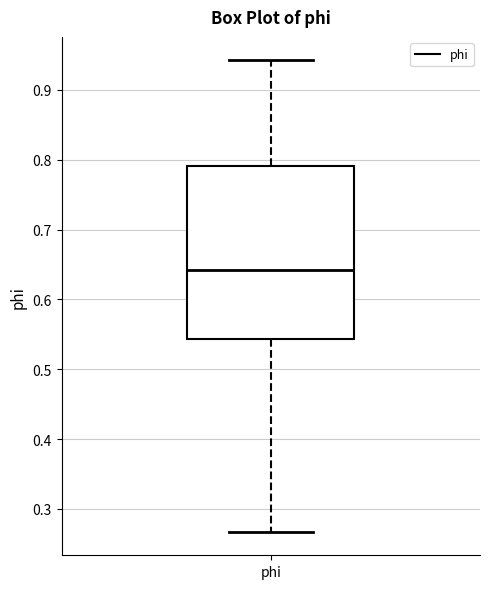

Where does the median line of the box for phi sit on the y-axis? The values are not printed on the chart, so give them approximately, as read against the axis.

0.64